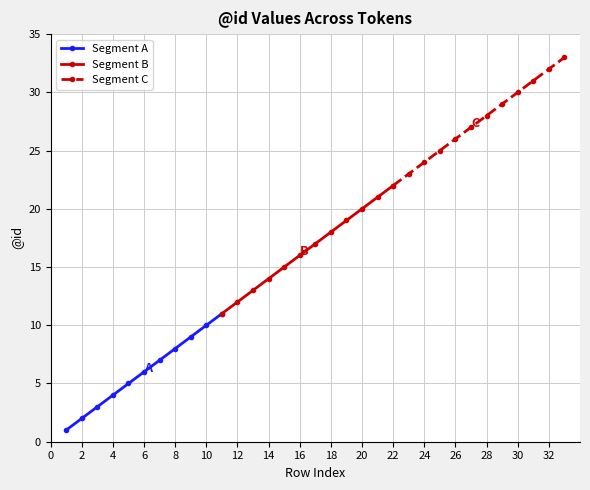

What is the change in value from 20 to 32?

+12